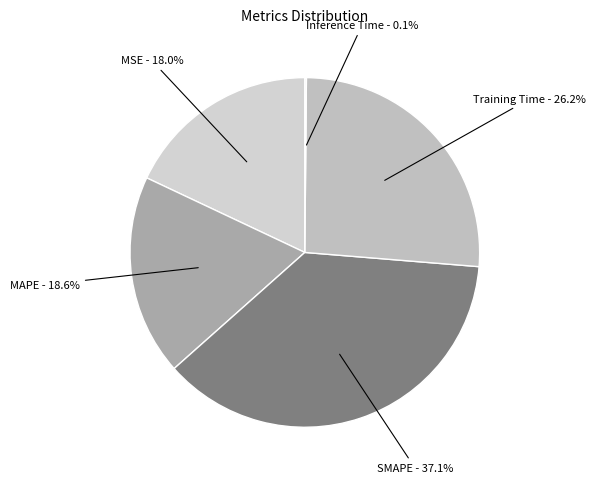

Between MSE and MAPE, which is larger?

MAPE